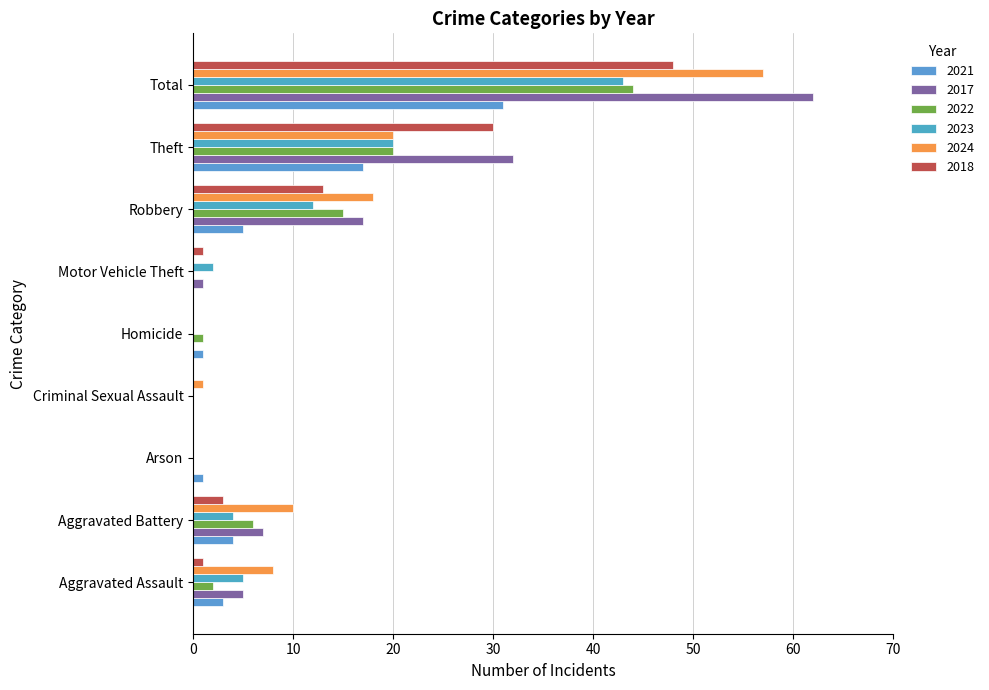

What is the difference between the second highest and minimum values in the 2017 series?

32